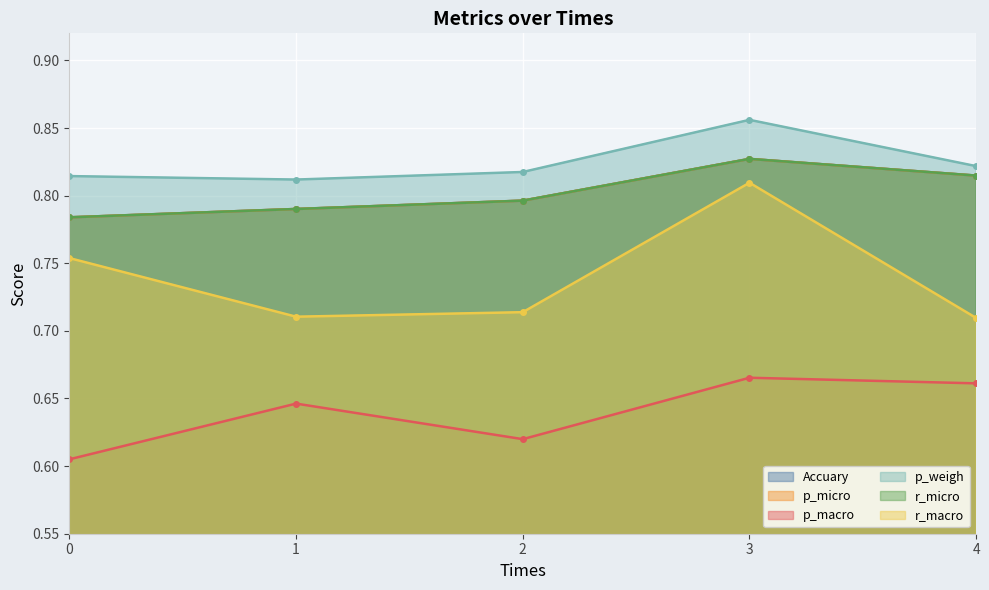

How many lines are shown in the chart?

6